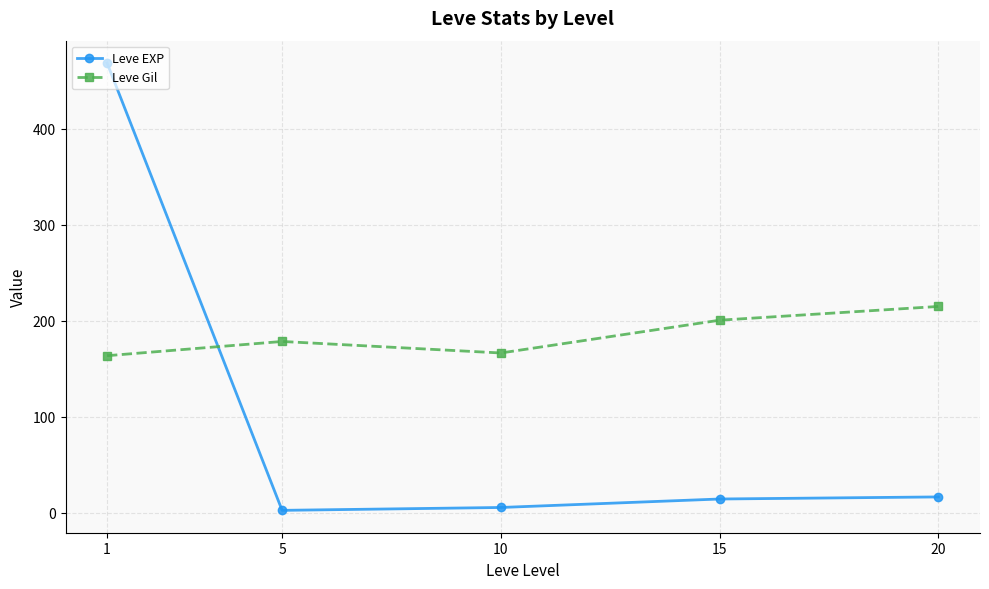

What is the value of the Leve Gil point at the 2nd from the left?

178.3